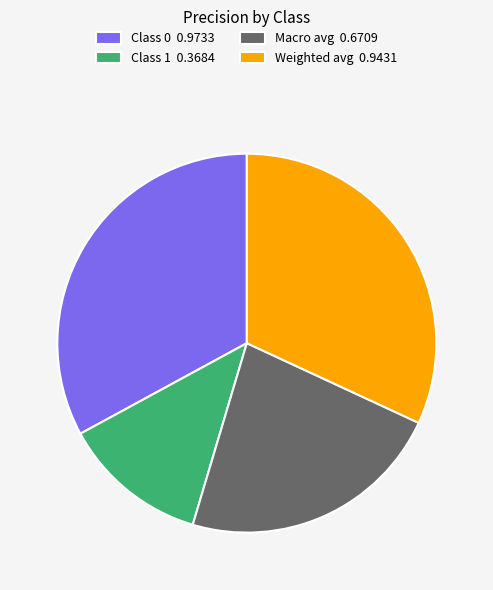

Which category has the smallest portion of the pie?

Class 1 0.3684